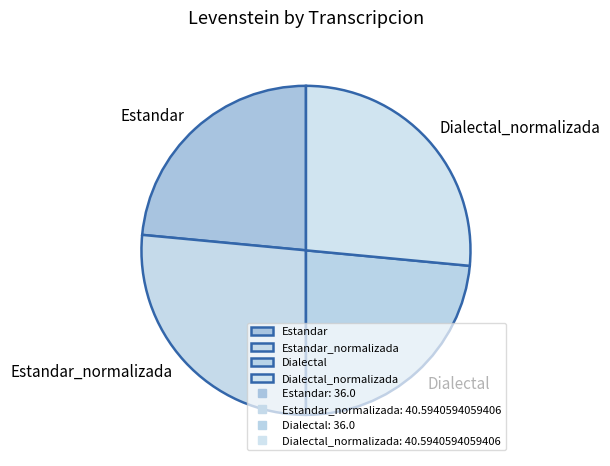

Does any single category account for the majority?

No